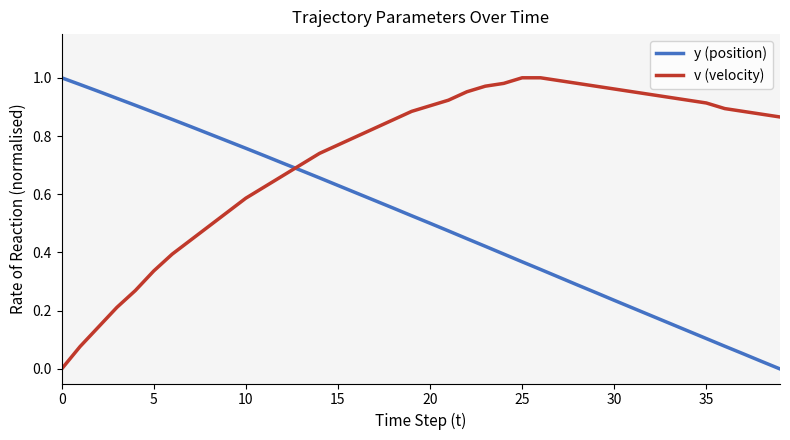

How many intersections are there between v (velocity) and y (position)?

1